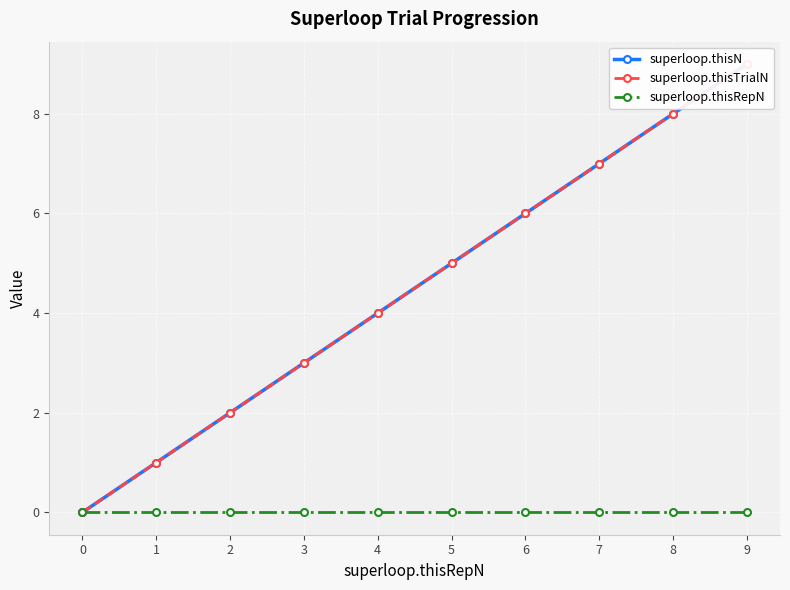

Which has a higher value, 4 or 3?

4